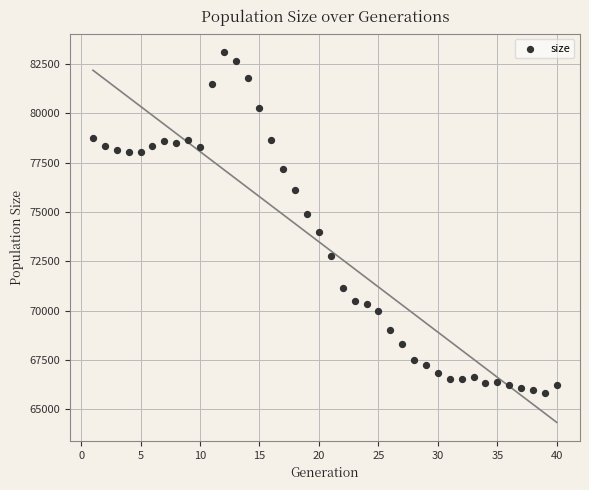

What is the range of Y values (max minus min)?

17264